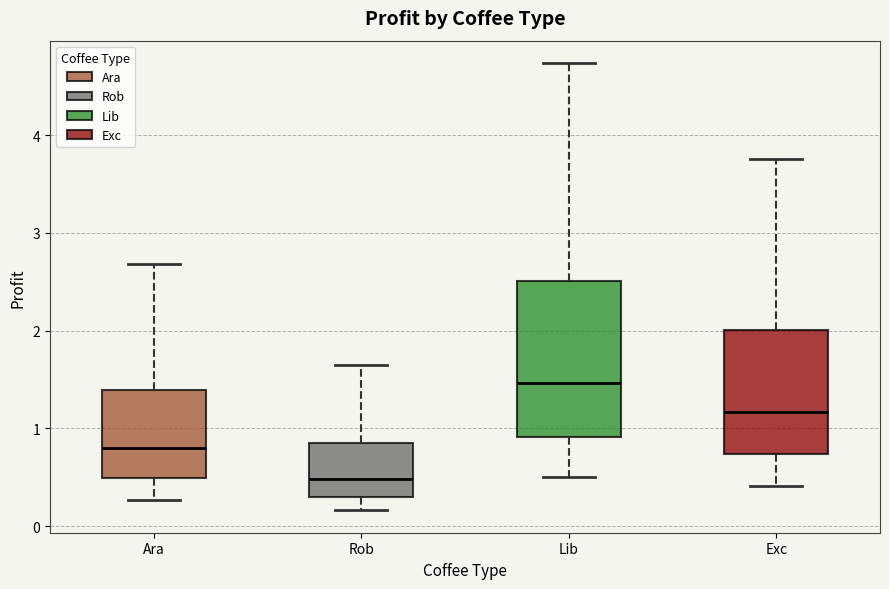

Reading left to right, read every box against the y-axis: the position of its median line, the range the box covers, and the ends of its whiskers. The values are not printed on the chart, so give them approximately, as read against the axis.

Ara: median 0.8, box 0.5 to 1.4, whiskers 0.3 to 2.7
Rob: median 0.5, box 0.3 to 0.8, whiskers 0.2 to 1.6
Lib: median 1.5, box 0.9 to 2.5, whiskers 0.5 to 4.7
Exc: median 1.2, box 0.7 to 2.0, whiskers 0.4 to 3.8